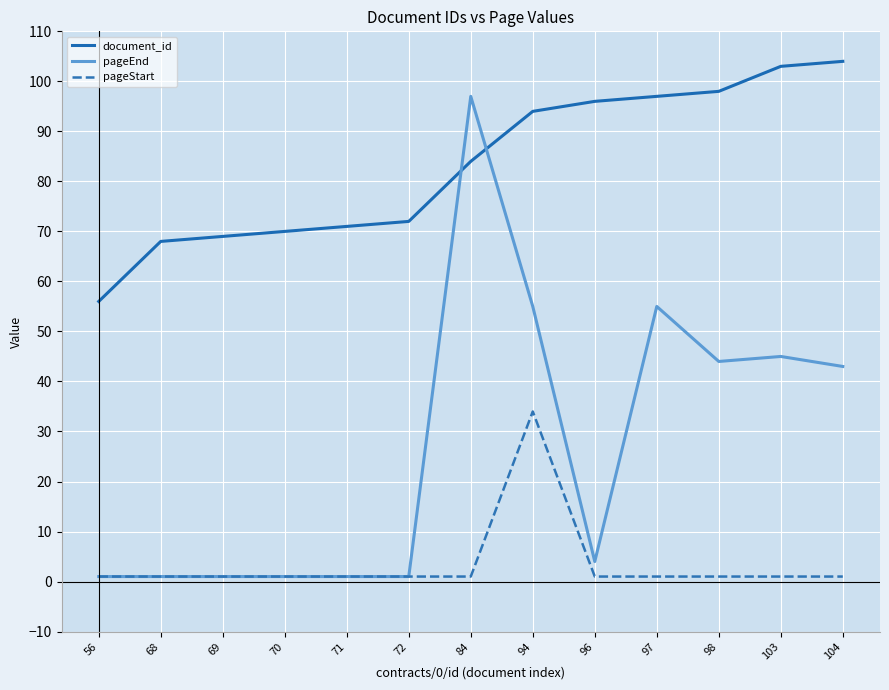

Which series has the largest range (max minus min)?

pageEnd